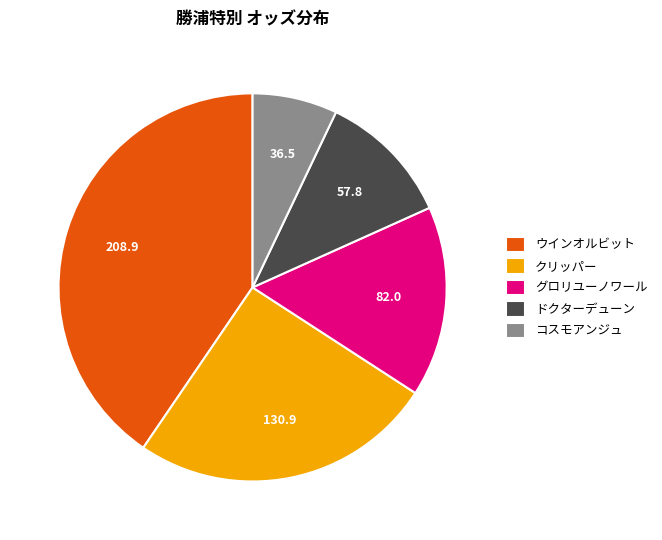

What is the largest slice in the pie chart?

ウインオルビット